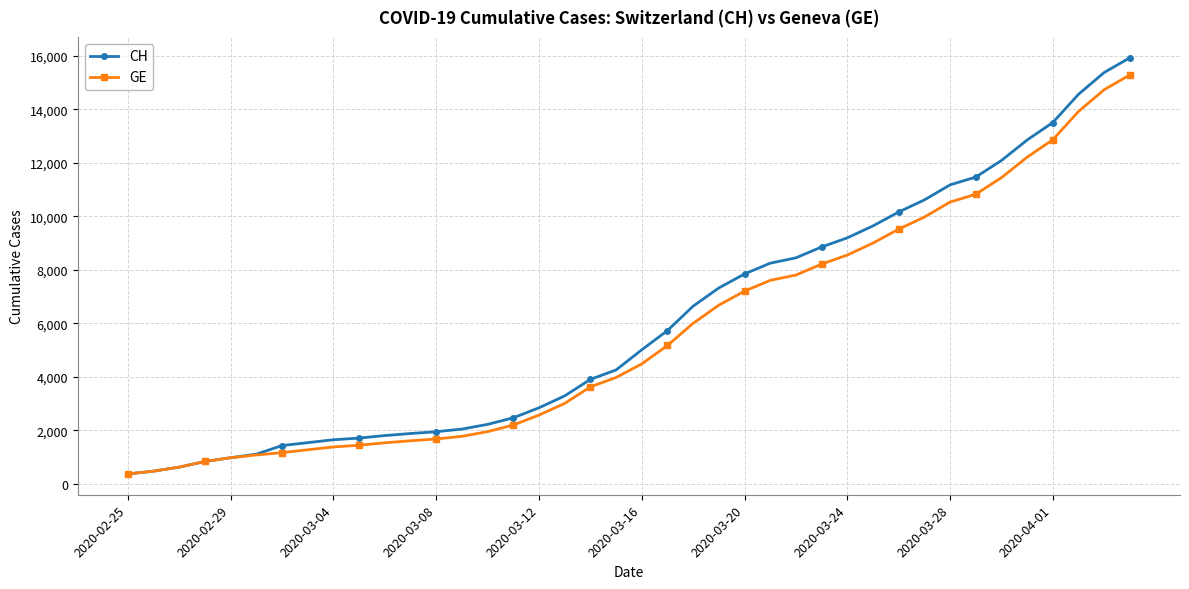

What is the value of the GE point at the 35th from the left?

11444